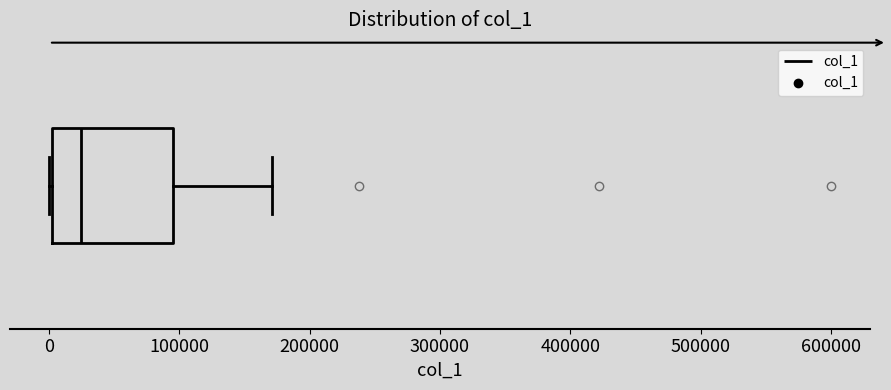

Read this box plot against the x-axis: the position of the median line, the range covered by the box, and the ends of both whiskers. The values are not printed on the chart, so give them approximately, as read against the axis.

median 20000, box 0 to 100000, whiskers 0 to 170000